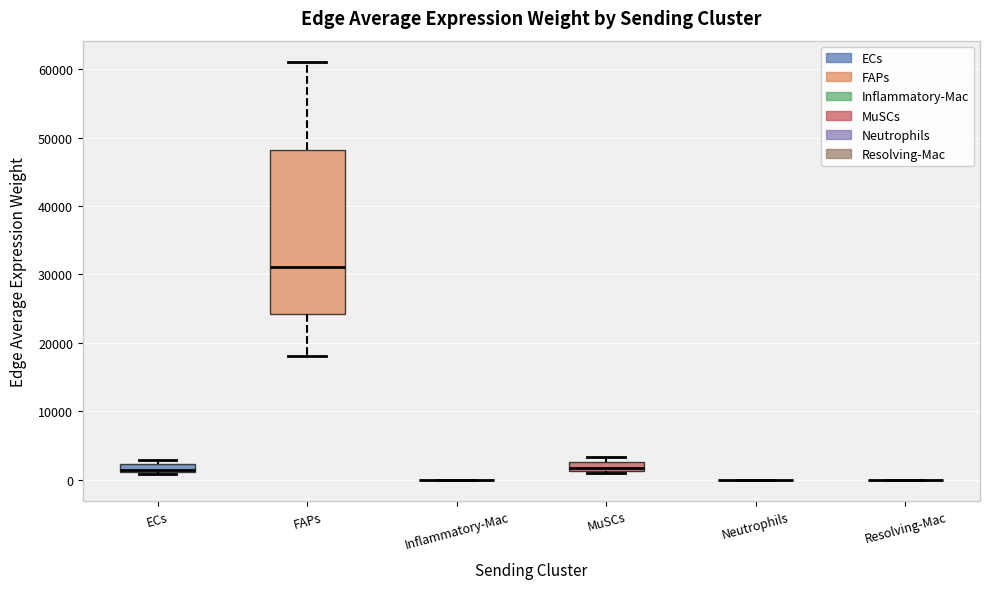

Comparing the boxes themselves (not the whiskers), which one is the tallest?

FAPs